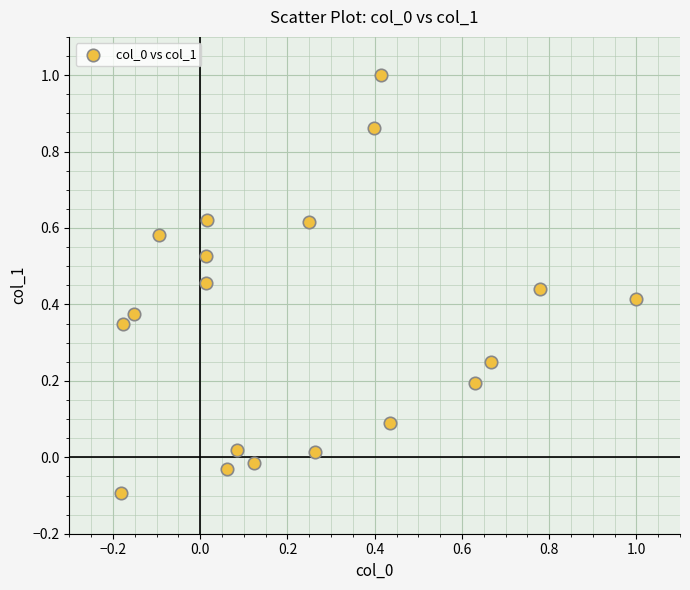

What is the range of X values (max minus min)?

1.2